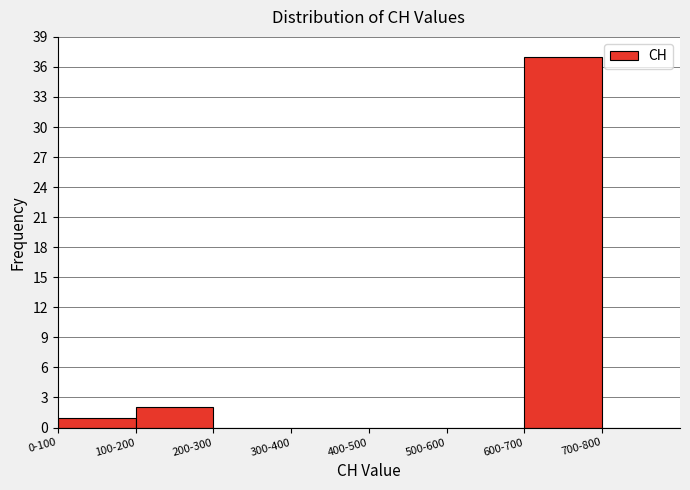

Reading right to left, transcribe all the data shown in this chart.

700-800=0	600-700=37	500-600=0	400-500=0	300-400=0	200-300=0	100-200=2	0-100=1